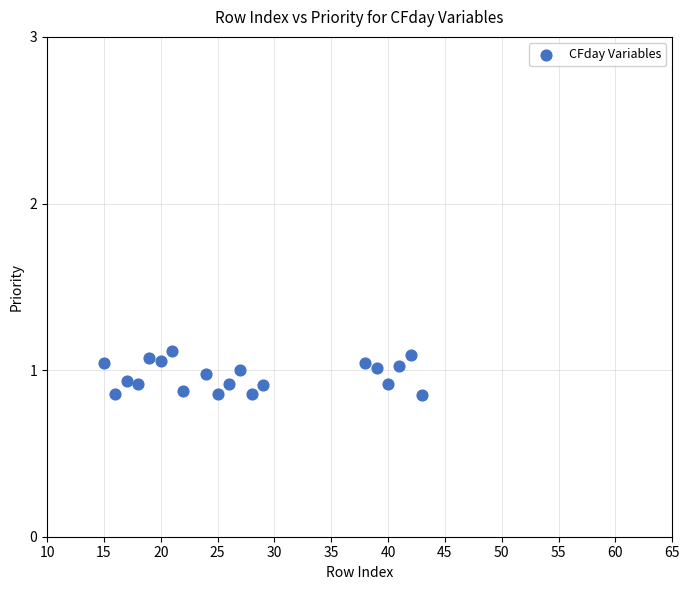

What is the range of Y values (max minus min)?

0.3